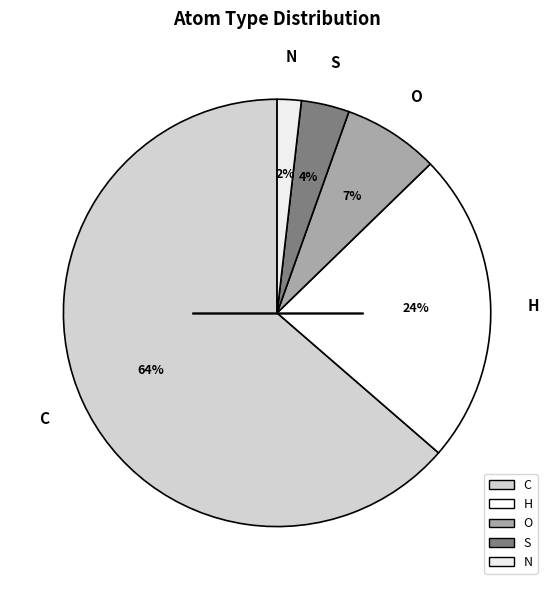

Do O and C together represent more than half of the pie?

Yes